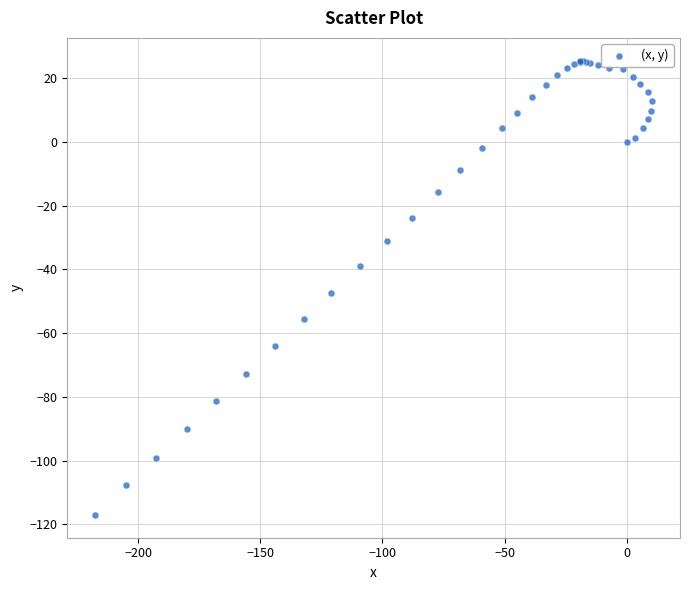

What Y value in the scatter plot is closest to -45?

-47.4